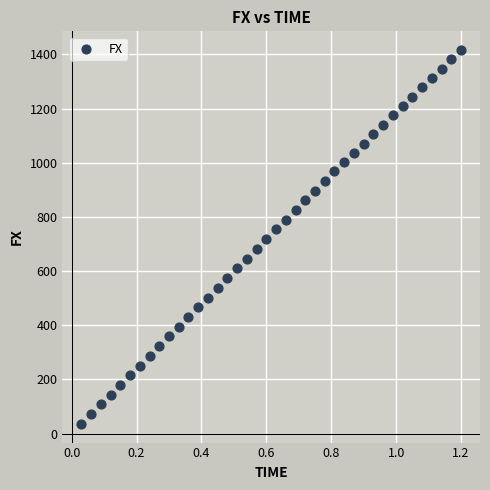

What is the range of X values (max minus min)?

1.2